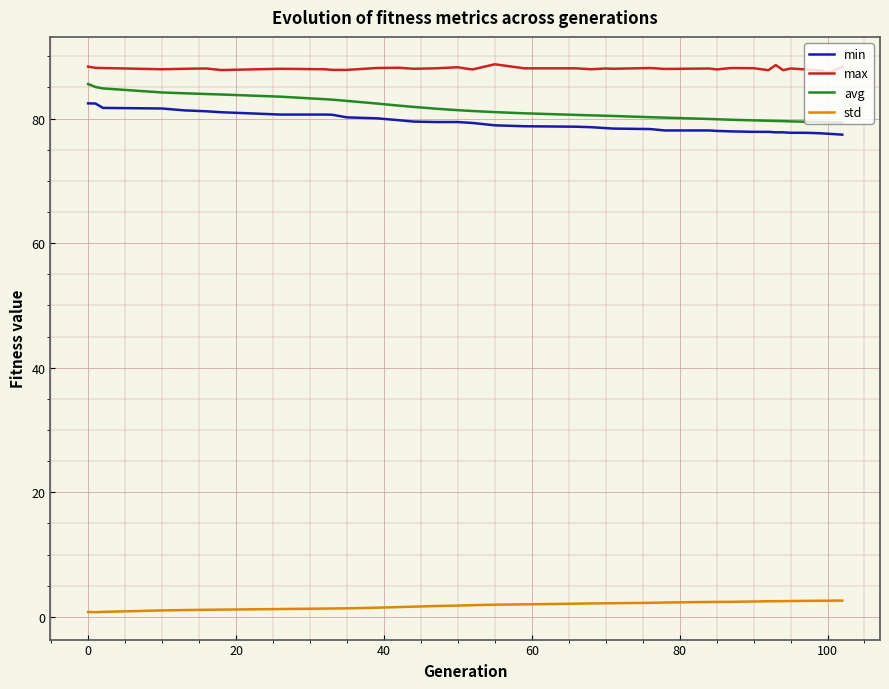

Which series has the widest spread of values?

avg